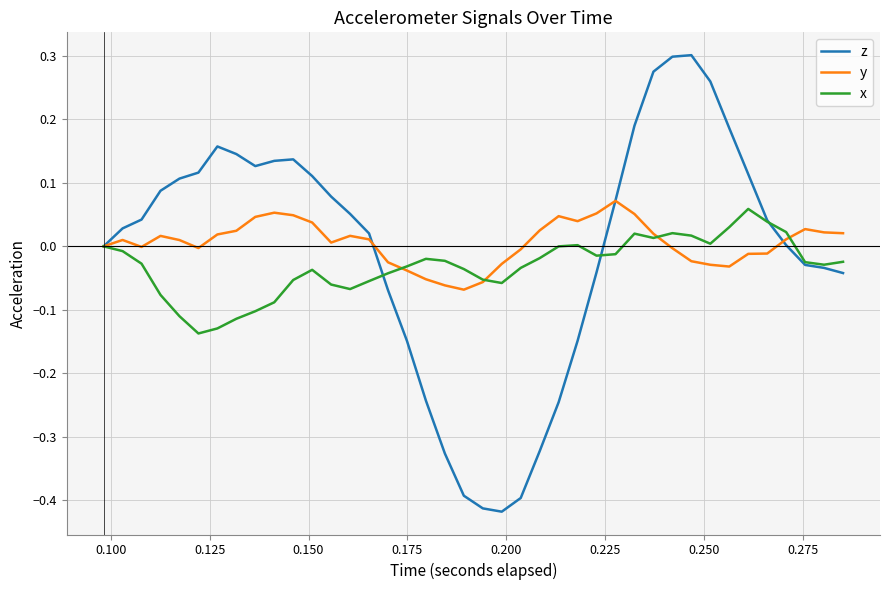

Which series has the largest range (max minus min)?

z